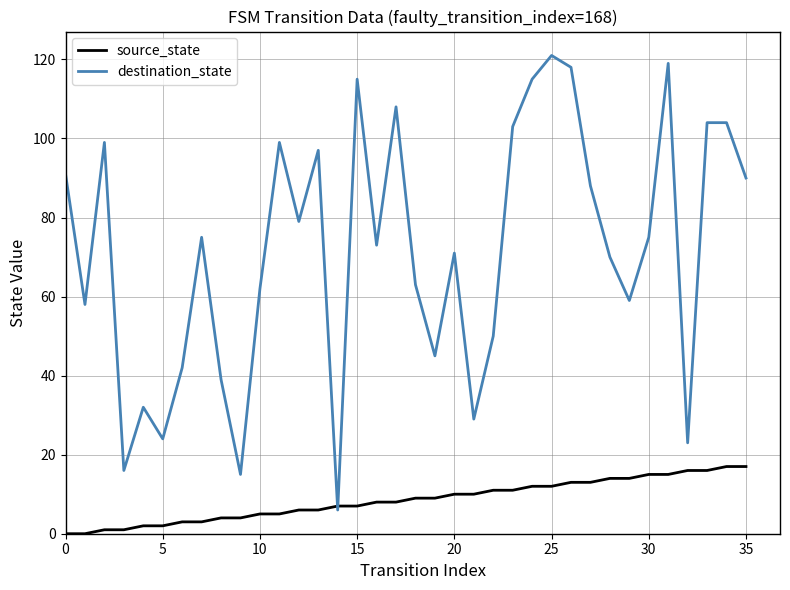

What is the difference between the maximum and second lowest values in the source_state series?

17